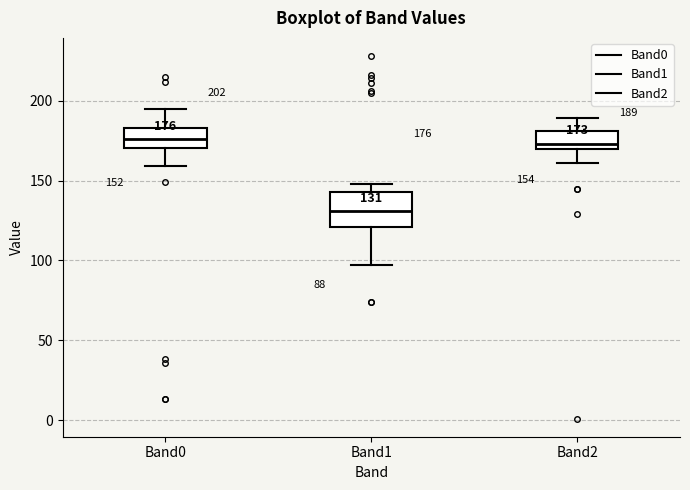

Which box is the tallest, from its lower edge to its upper edge?

Band1